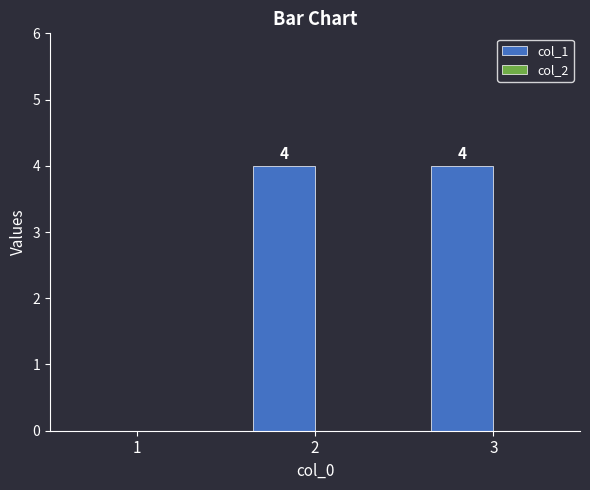

What is the greatest value displayed?

4